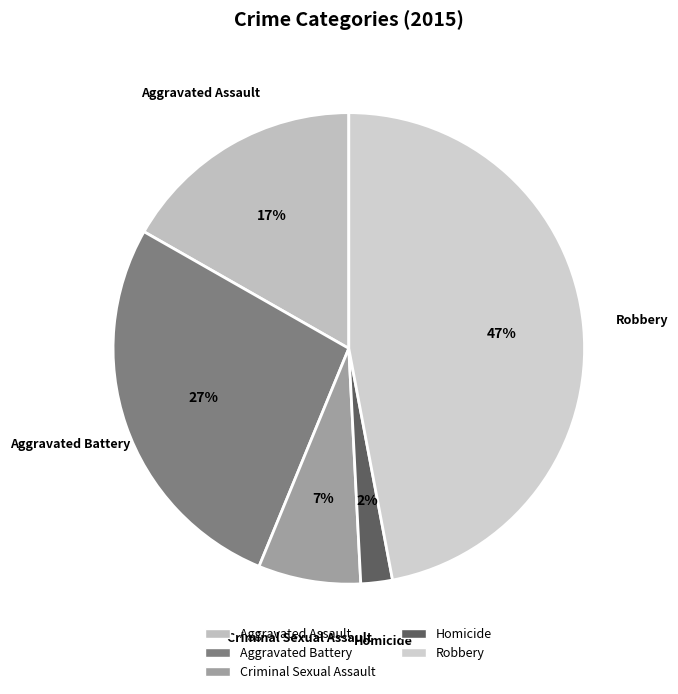

Is the sum of Robbery and Criminal Sexual Assault greater than half?

Yes